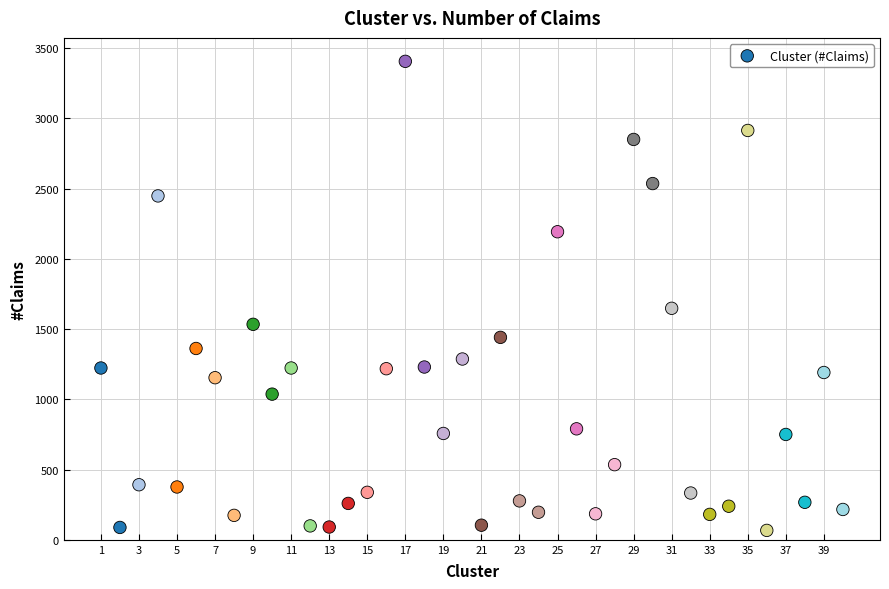

What is the range of Y values (max minus min)?

3339